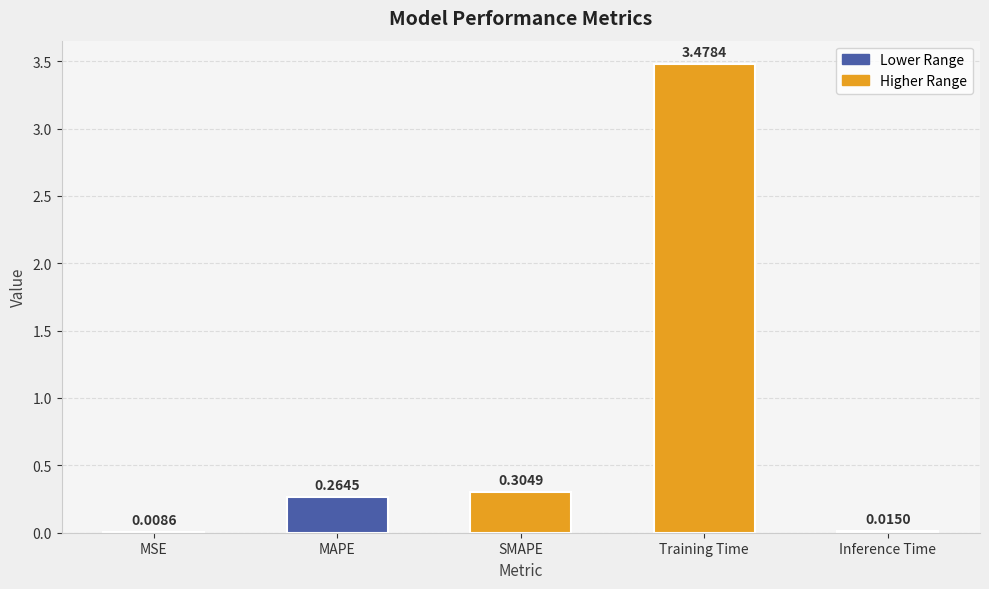

What is the sum of all values?

4.1